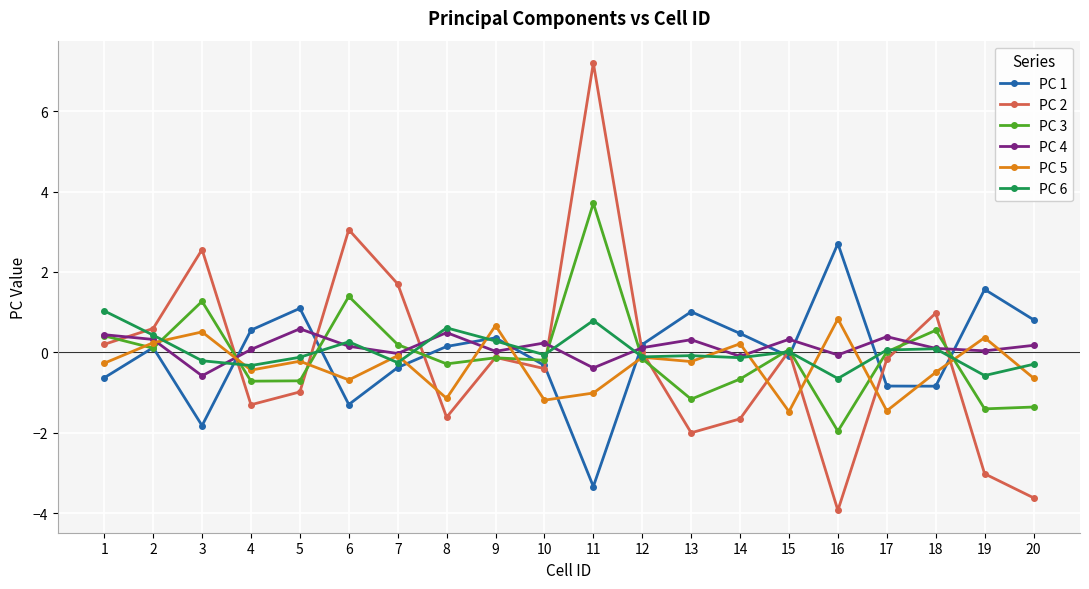

Which series has the widest spread of values?

PC 2